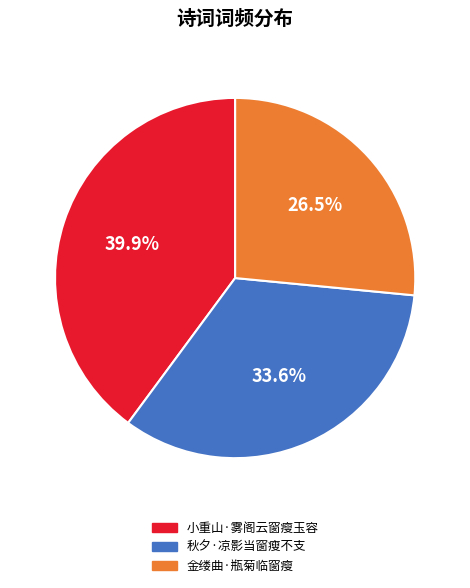

Combined, what portion of the pie is 秋夕·凉影当窗瘦不支 and 金缕曲·瓶菊临窗瘦?

60.1%